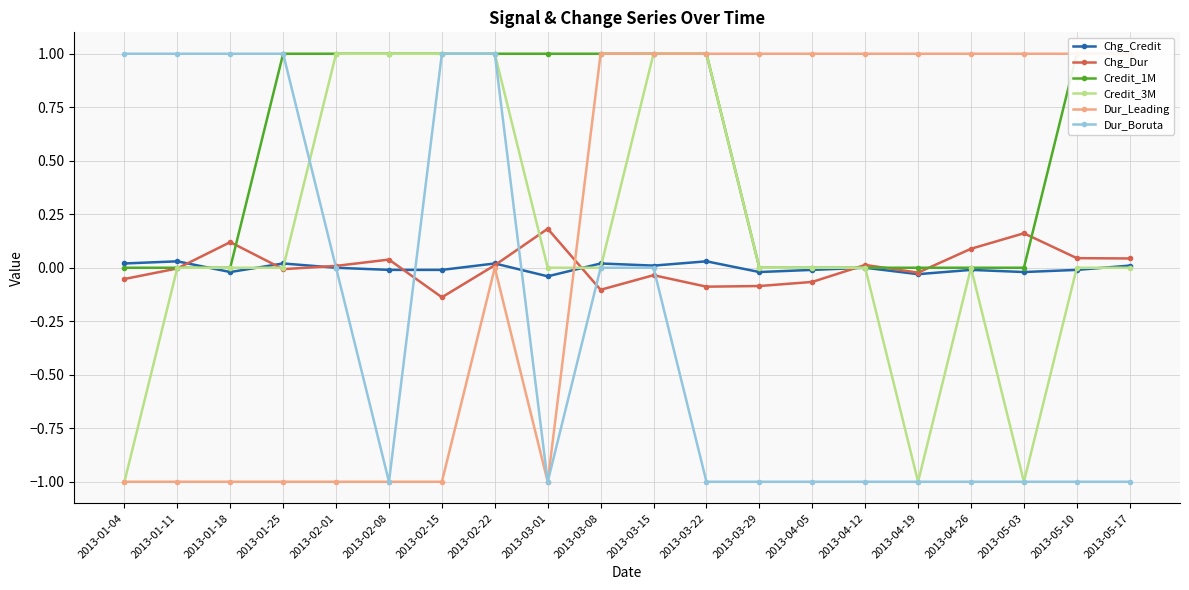

What is the average value of the Dur_Boruta series?

-0.2